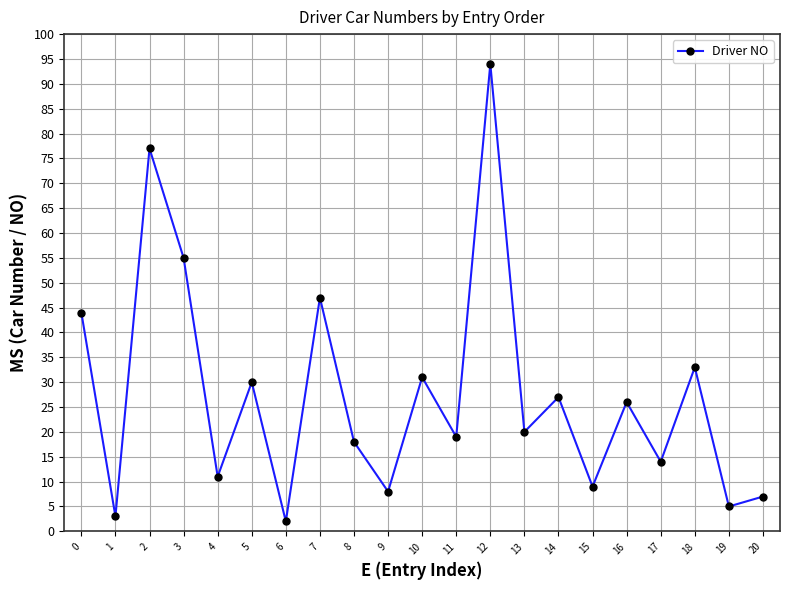

Where is the first local minimum?

1